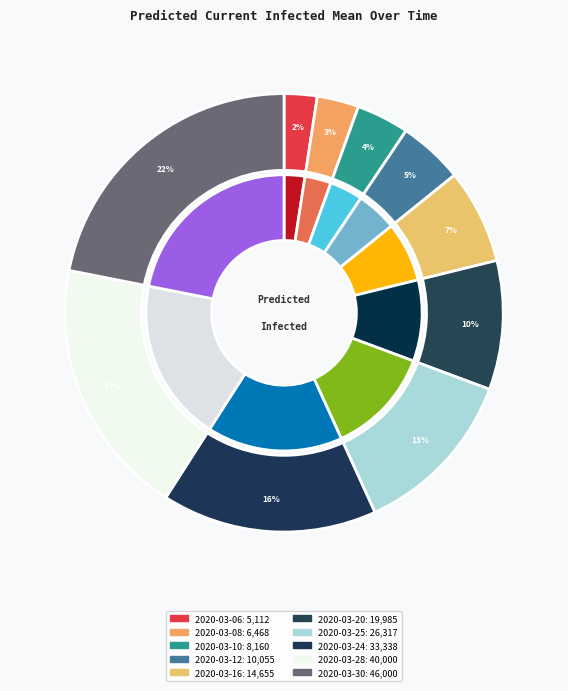

Which category has the biggest portion of the pie?

2020-03-30